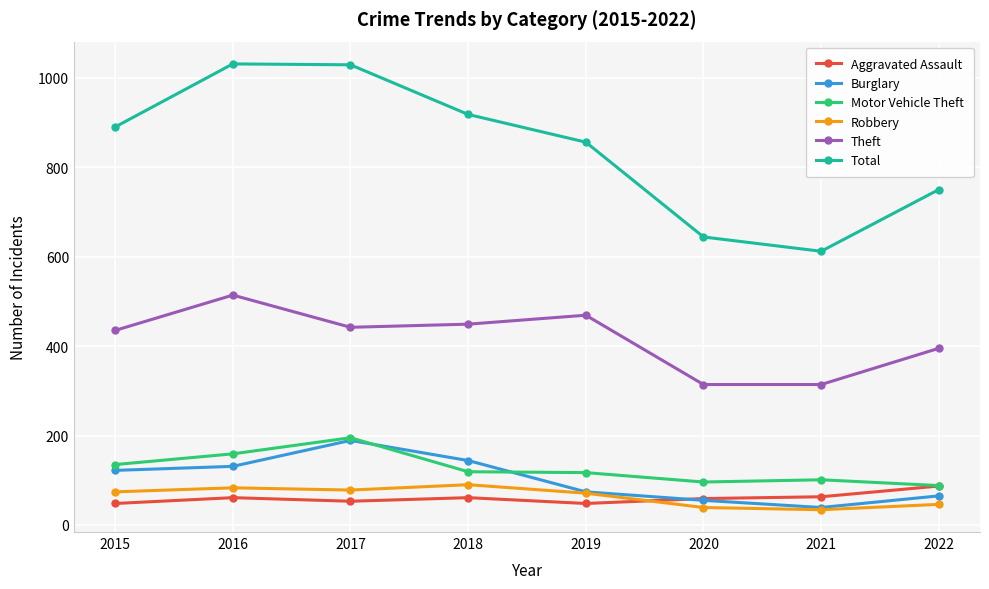

Does the chart have visible grid lines?

Yes